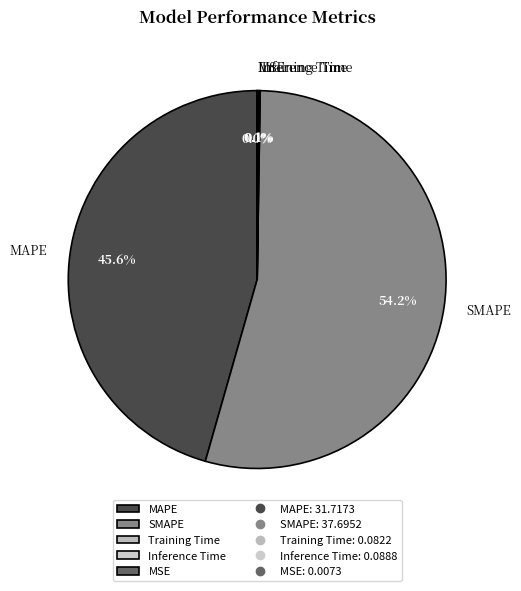

To the nearest percent, what is the combined percentage of MAPE and SMAPE?

100%